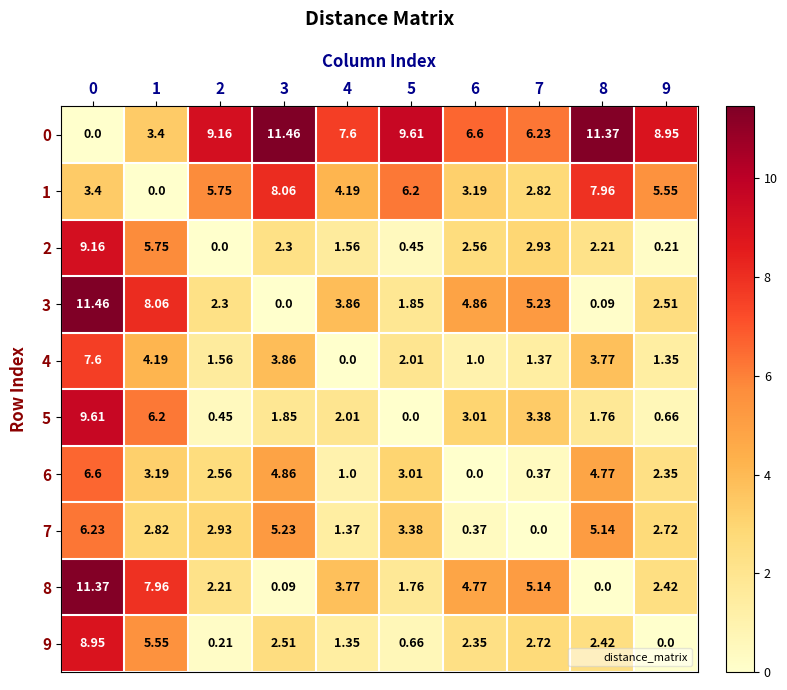

Is the value of 1 at 1 greater than the value of 4 at 7?

No